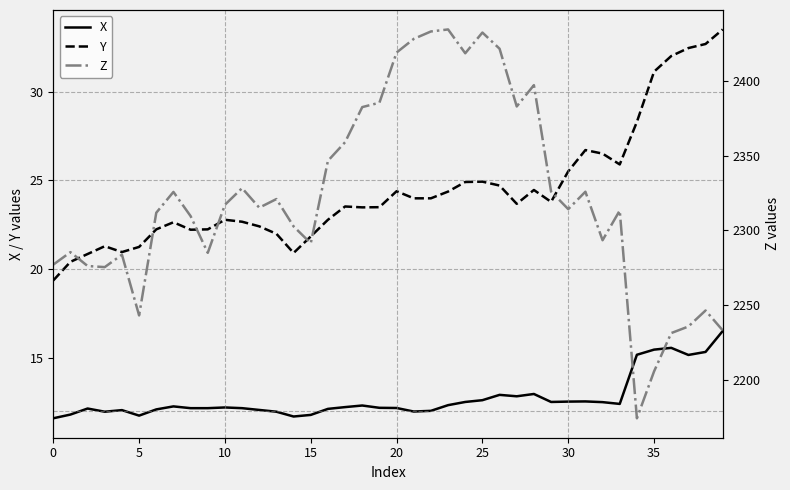

Reading right to left, extract all data points from this chart.

X: 16.5	15.3	15.2	15.6	15.4	15.2	12.4	12.5	12.5	12.5	12.5	12.9	12.8	12.9	12.6	12.5	12.3	12.0	12.0	12.2	12.2	12.3	12.2	12.1	11.8	11.7	11.9	12.1	12.2	12.2	12.2	12.2	12.2	12.1	11.7	12.0	11.9	12.1	11.8	11.6
Y: 33.5	32.7	32.5	32.0	31.1	28.3	25.9	26.5	26.7	25.5	23.8	24.4	23.7	24.7	24.9	24.9	24.4	24.0	24.0	24.4	23.5	23.5	23.5	22.8	21.8	20.9	22.0	22.4	22.7	22.8	22.2	22.2	22.6	22.2	21.2	20.9	21.3	20.8	20.4	19.4
Z: 2233.0	2246.3	2235.6	2231.2	2205.5	2174.1	2313.2	2293.3	2325.8	2314.2	2325.9	2397.2	2382.9	2421.6	2432.4	2418.5	2434.5	2433.1	2428.2	2419.0	2385.4	2382.5	2359.0	2346.5	2291.3	2302.6	2320.9	2315.1	2328.2	2317.1	2284.9	2309.5	2325.7	2311.7	2243.0	2283.7	2275.3	2276.1	2285.4	2277.0